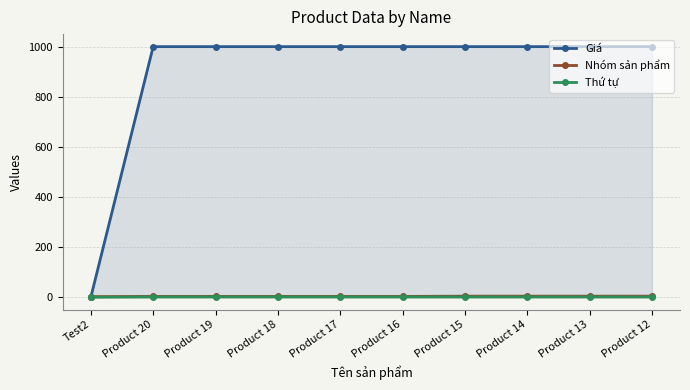

How many categories are shown in the chart?

10